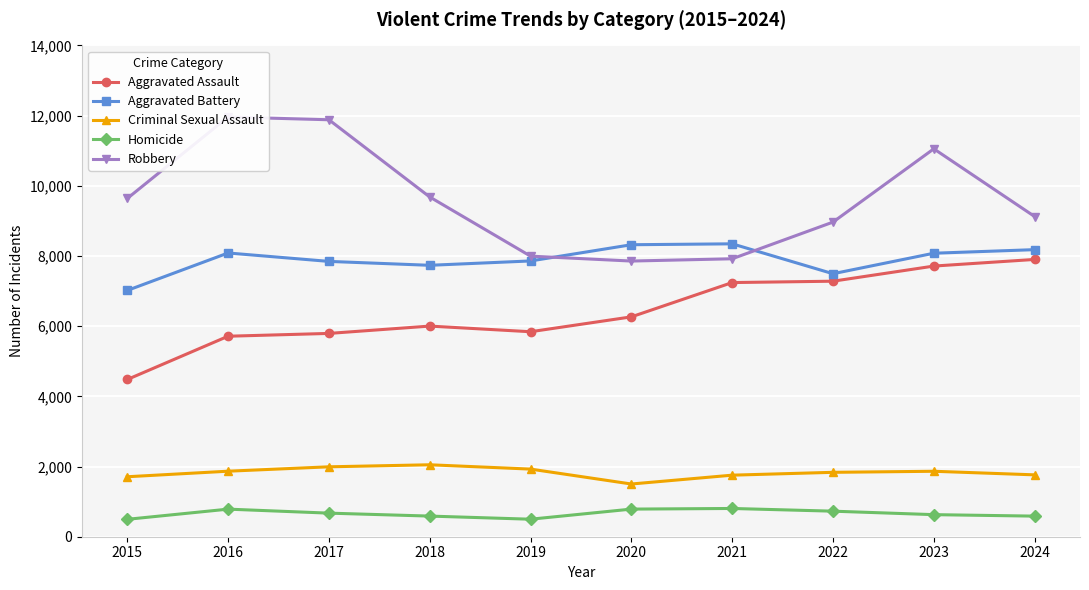

The value of Homicide at 2017 is 672. True or false?

True